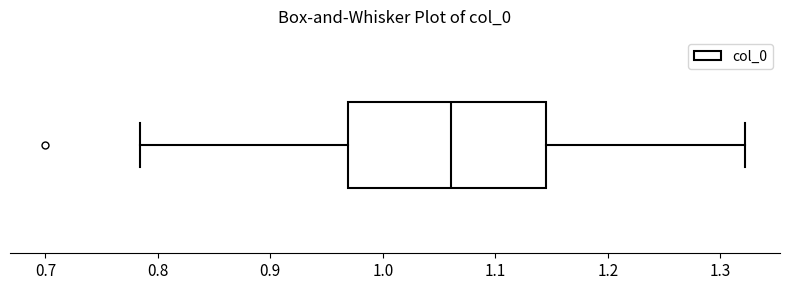

Read this box plot against the x-axis: the position of the median line, the range covered by the box, and the ends of both whiskers. The values are not printed on the chart, so give them approximately, as read against the axis.

median 1.06, box 0.97 to 1.14, whiskers 0.78 to 1.32